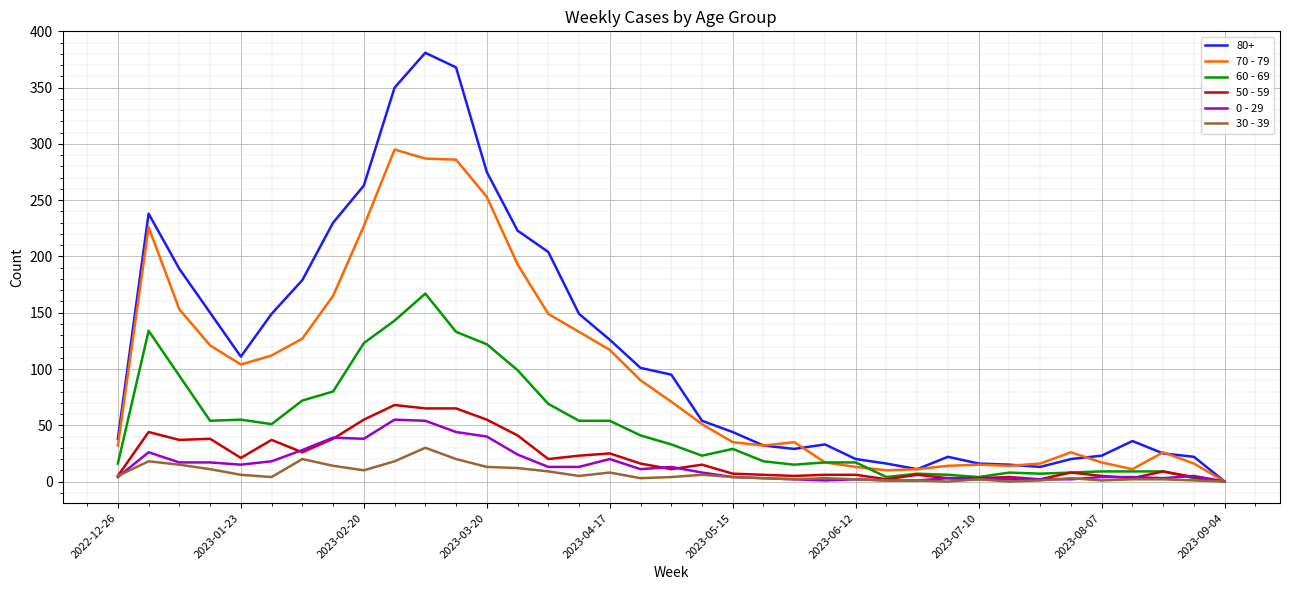

Which series has the largest total across all categories?

80+